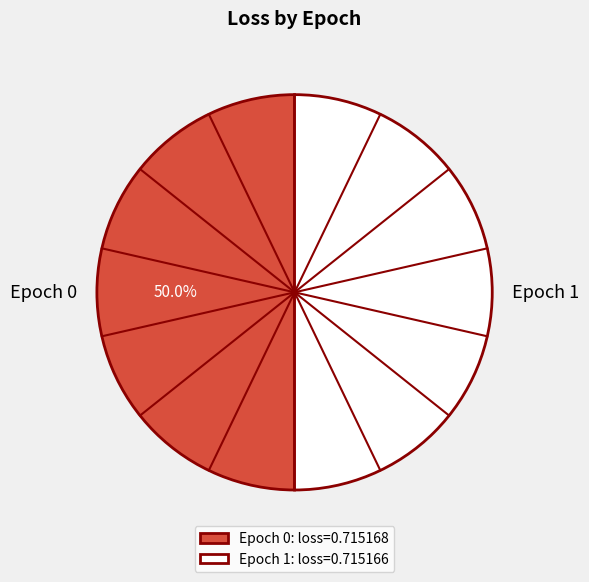

What portion of the pie excludes Epoch 1?

50.0%